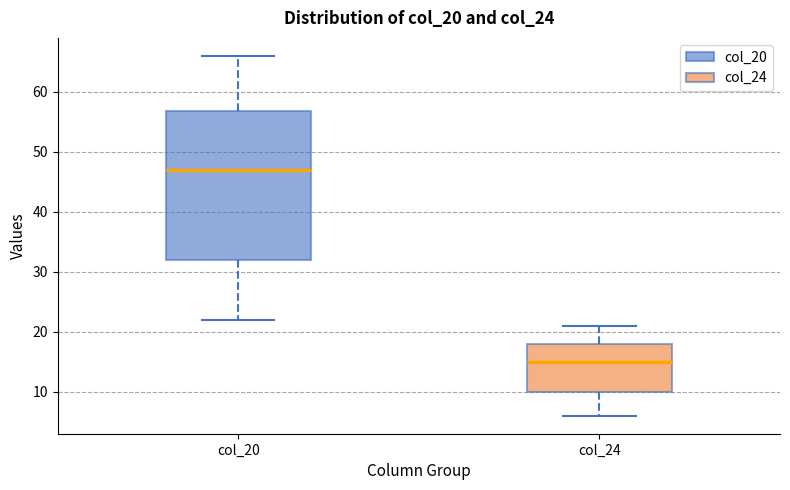

Where does the upper whisker of the box for col_20 end on the y-axis? The values are not printed on the chart, so give them approximately, as read against the axis.

66